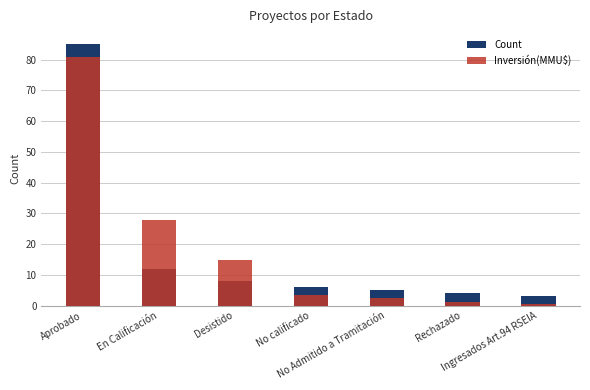

True or false: Count has a value of 1.9 at Desistido.

False